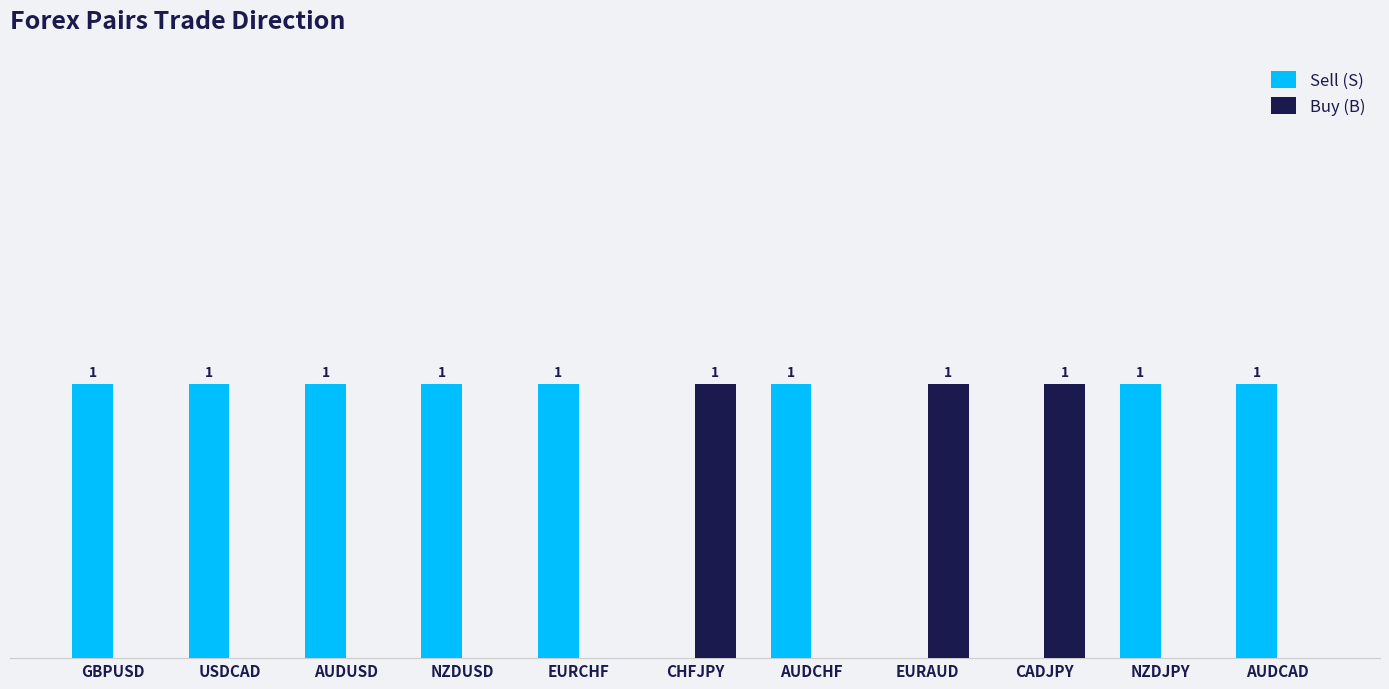

Is the value of Sell (S) at AUDCAD greater than the value of Buy (B) at GBPUSD?

Yes